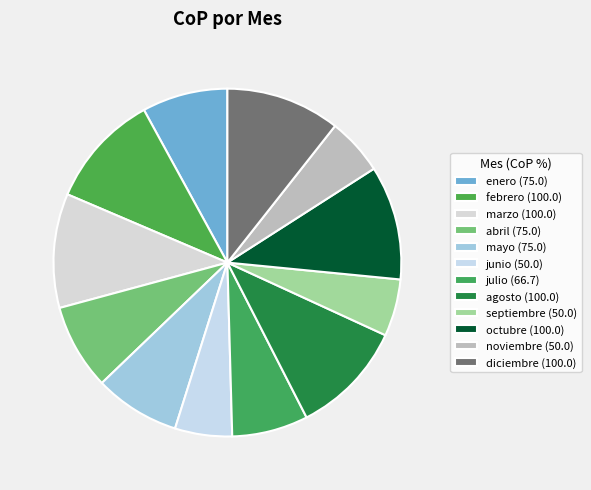

Between enero and diciembre, which is larger?

diciembre